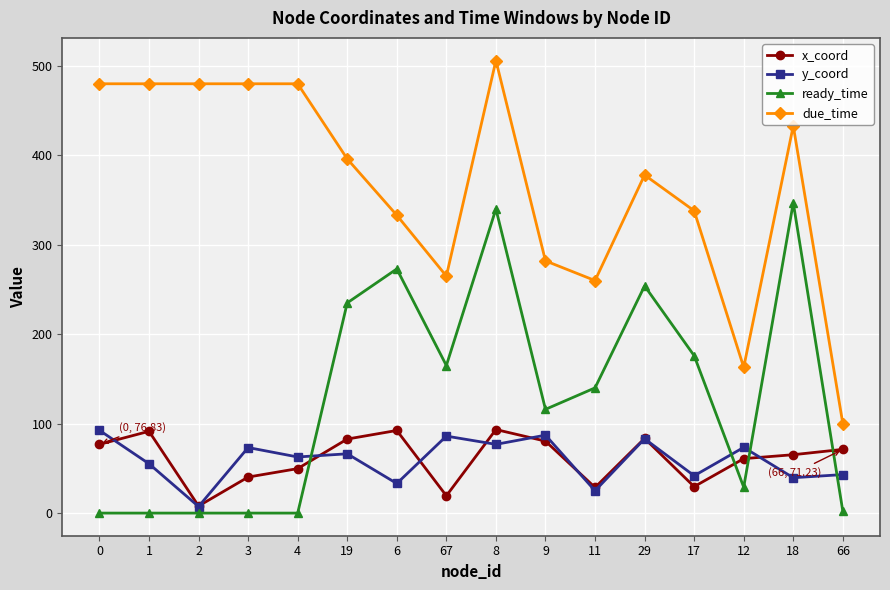

Which category has the highest value in the due_time series?

8